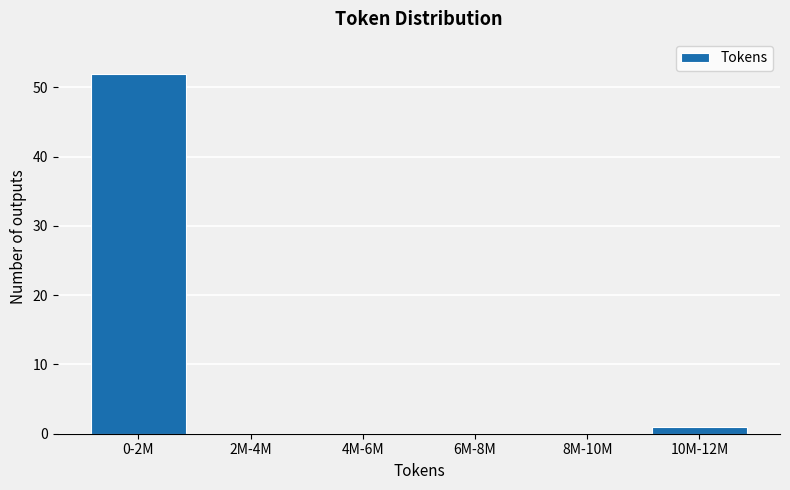

Reading left to right, what are all the values shown in this chart?

0-2M=52	2M-4M=0	4M-6M=0	6M-8M=0	8M-10M=0	10M-12M=1